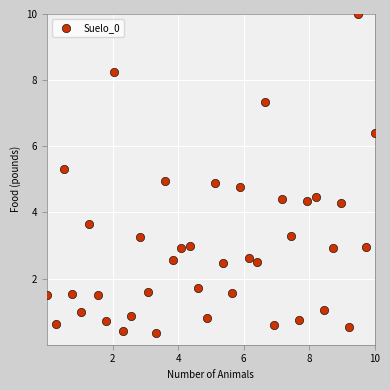

What is the range of X values (max minus min)?

10.0